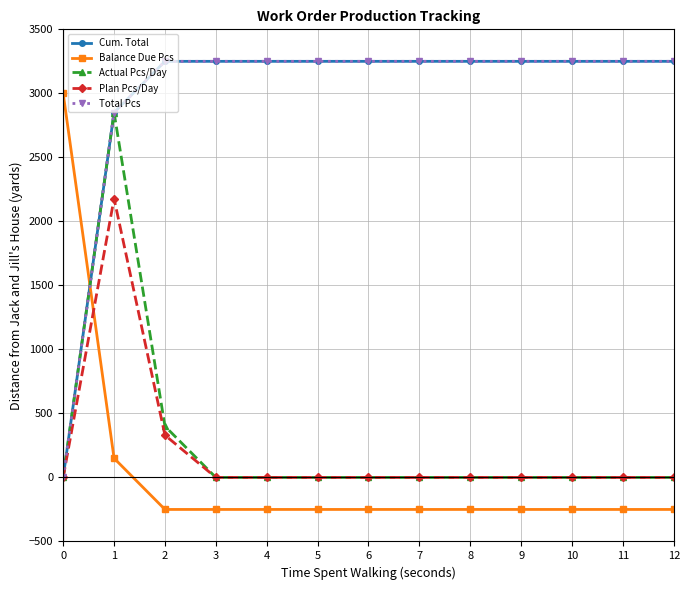

Does the chart have visible grid lines?

Yes